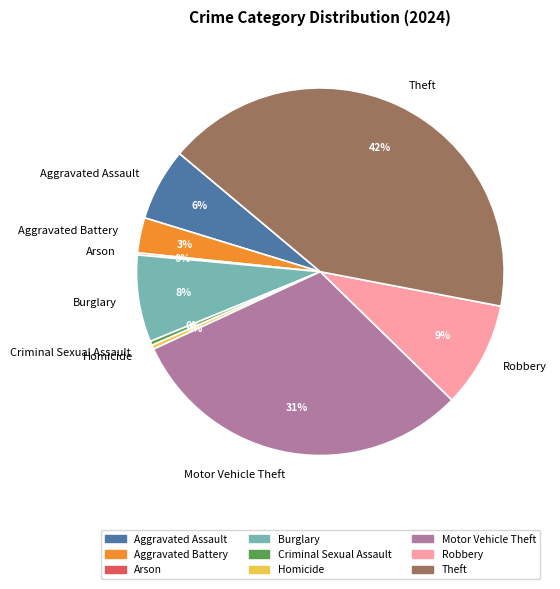

Approximately how many times larger is the value at Robbery compared to Motor Vehicle Theft?

0.3